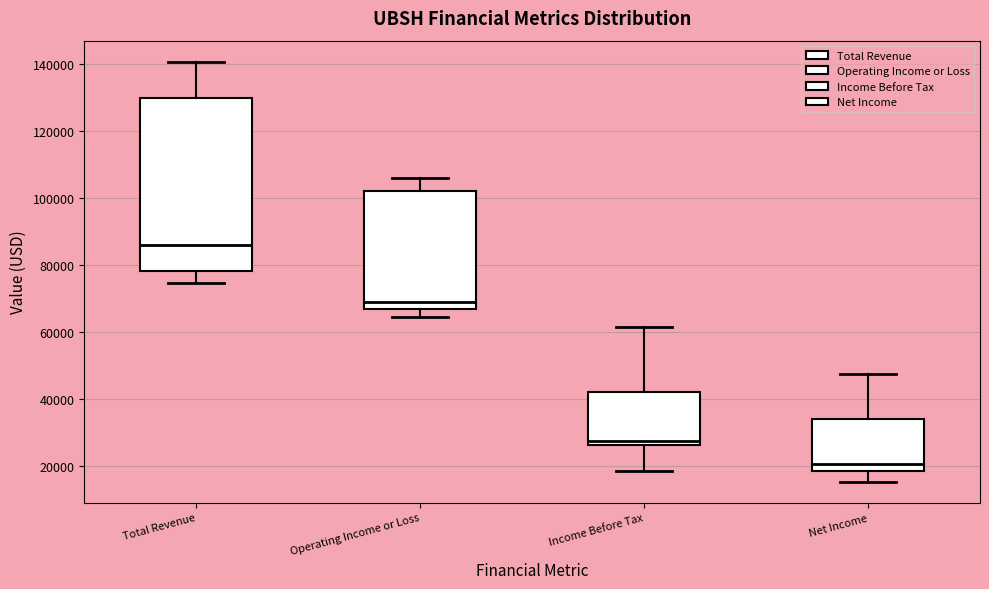

Comparing the boxes themselves (not the whiskers), which one is the tallest?

Total Revenue